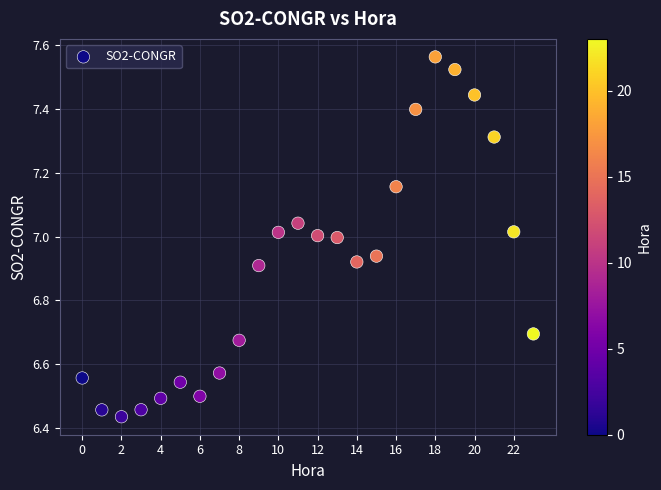

What is the range of Y values (max minus min)?

1.1